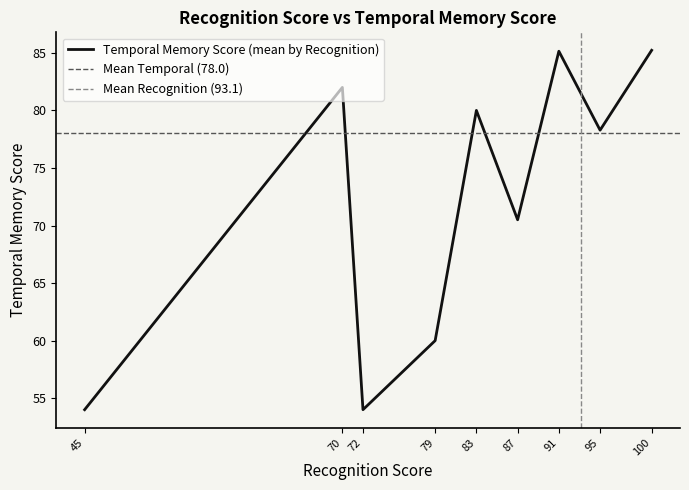

Is it true that Temporal Memory Score (mean by Recognition) equals 54.0 at 45?

True